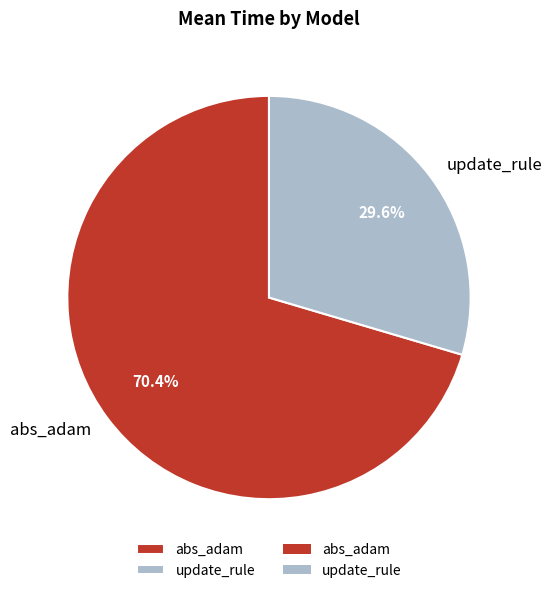

Combined, do update_rule and abs_adam account for over 50%?

Yes